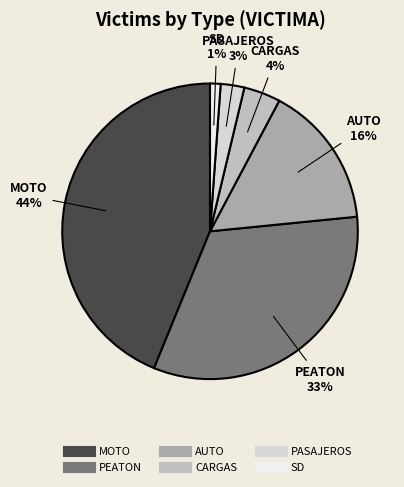

How many segments does this pie chart have?

6